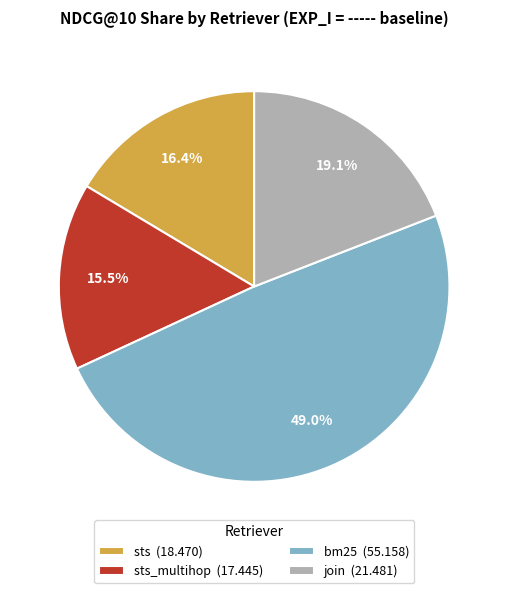

Which category has the smallest portion of the pie?

sts_multihop (17.445)